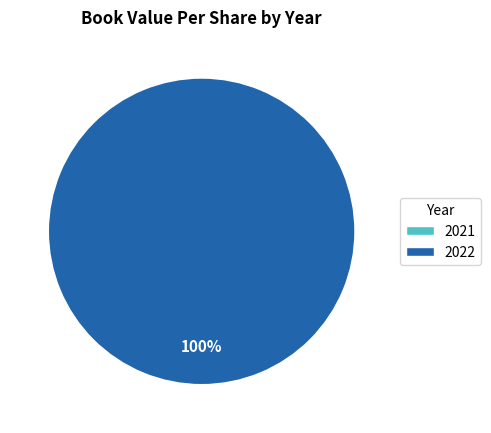

Which category has the smallest portion of the pie?

2021